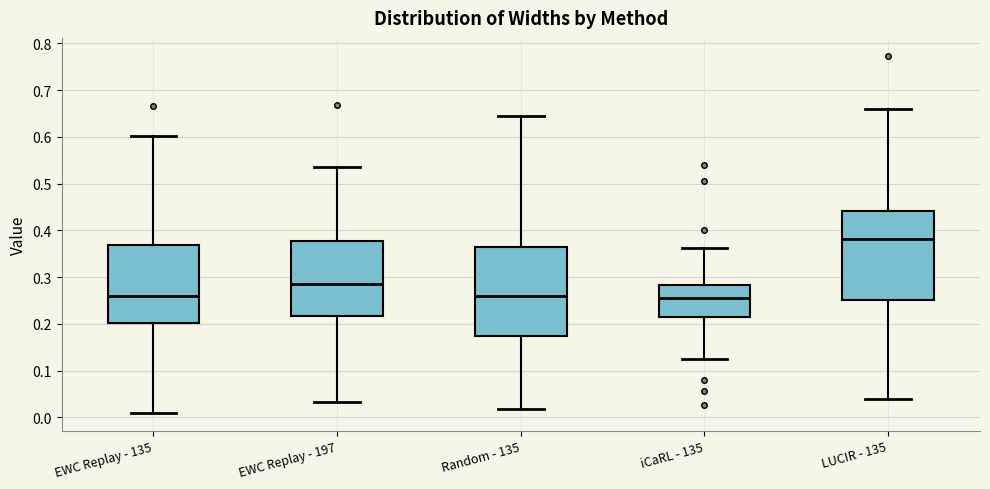

Where is the upper edge of the box for EWC Replay - 135 on the y-axis? The values are not printed on the chart, so give them approximately, as read against the axis.

0.37